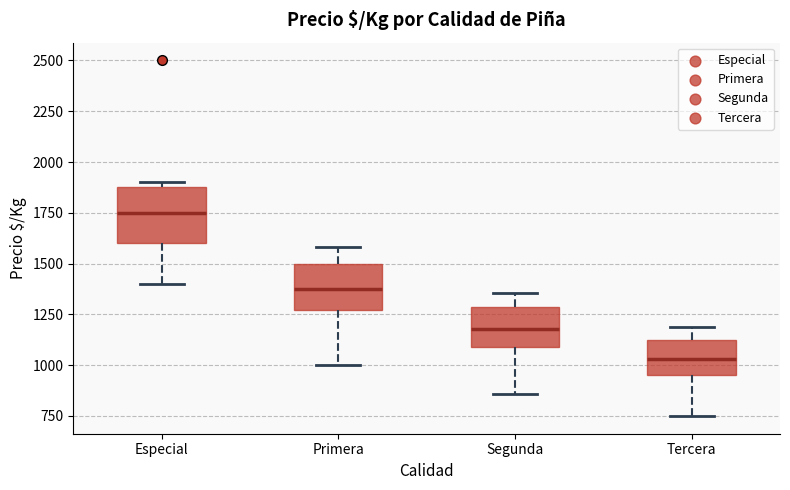

Which box has the lowest median line?

Tercera